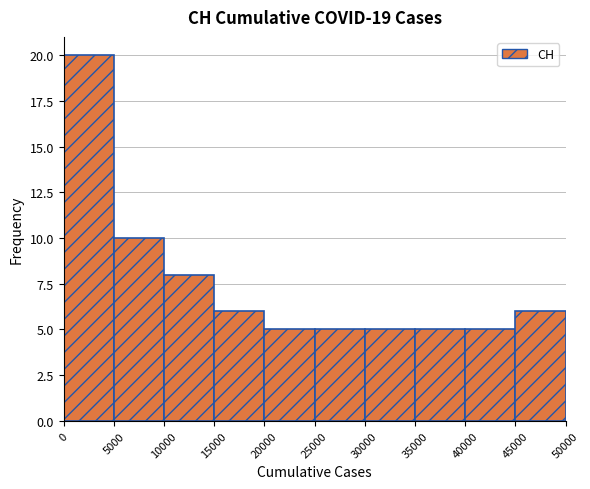

Reading left to right, transcribe this chart: for each bar, give the range it covers on the x-axis and its height. The values are not printed on the chart, so give them approximately, as read against the axis.

0 to 5000: 20
5000 to 10000: 10
10000 to 15000: 8
15000 to 20000: 6
20000 to 25000: 5
25000 to 30000: 5
30000 to 35000: 5
35000 to 40000: 5
40000 to 45000: 5
45000 to 50000: 6